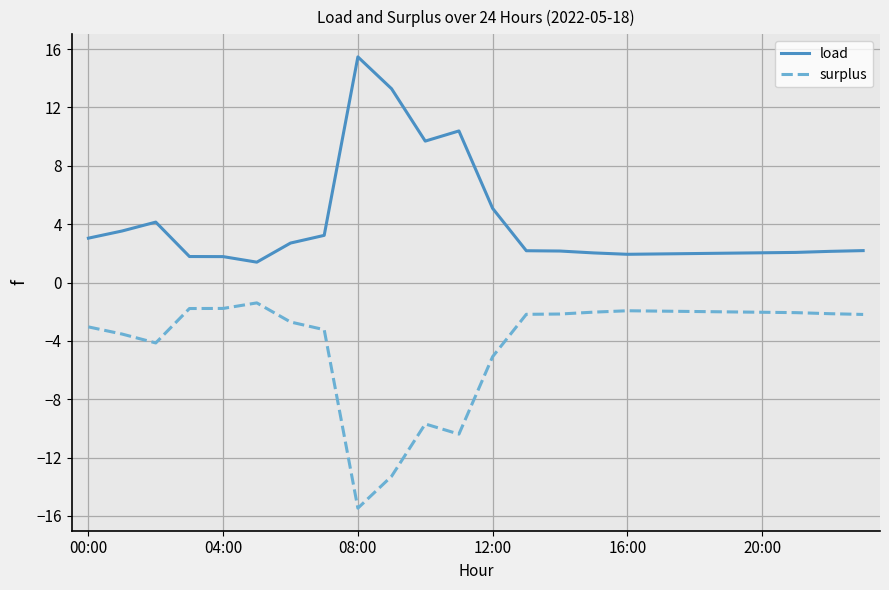

What is the highest value of the load series?

15.5